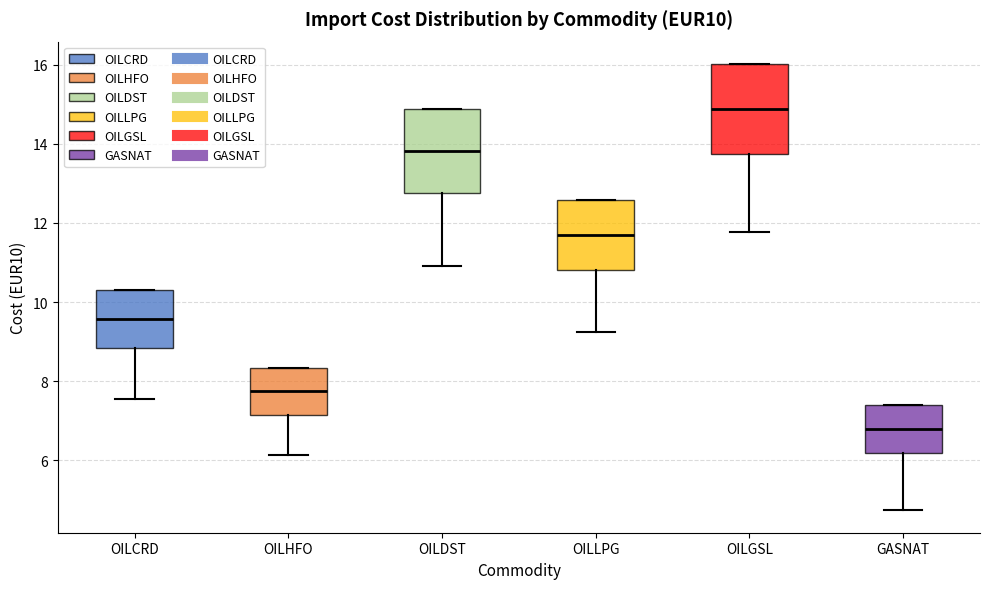

Which box's median line is the highest?

OILGSL